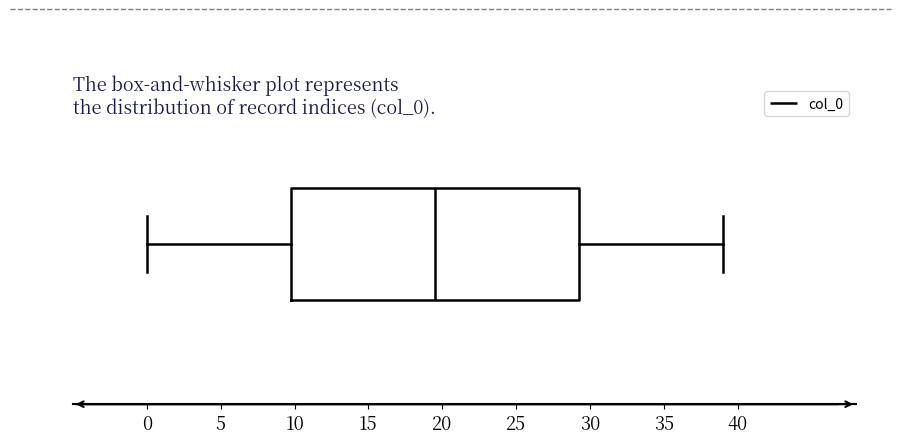

Transcribe this box plot: give where the median line is, the range the box spans, and where the two whiskers end, as read against the x-axis. The values are not printed on the chart, so give them approximately, as read against the axis.

median 19.5, box 10.0 to 29.5, whiskers 0.0 to 39.0